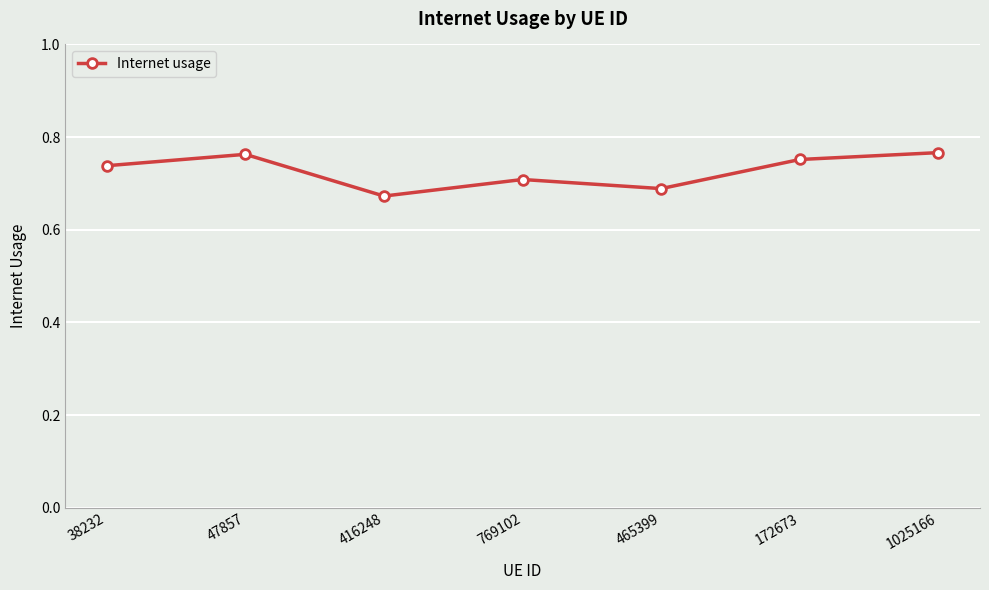

Is it true that the value at 465399 is 0.2?

False